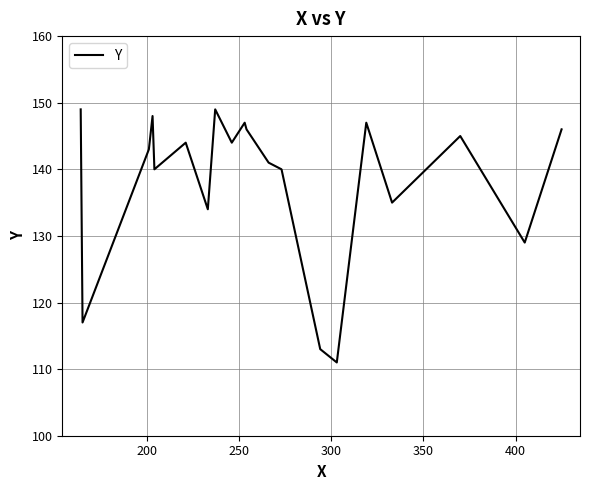

What is the smallest value displayed?

111